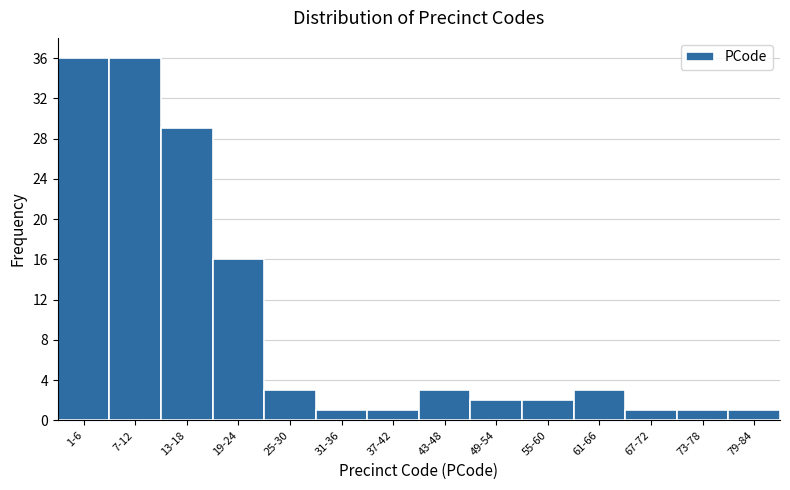

Reading left to right, list all the values displayed in this chart.

1-6=36	7-12=36	13-18=29	19-24=16	25-30=3	31-36=1	37-42=1	43-48=3	49-54=2	55-60=2	61-66=3	67-72=1	73-78=1	79-84=1